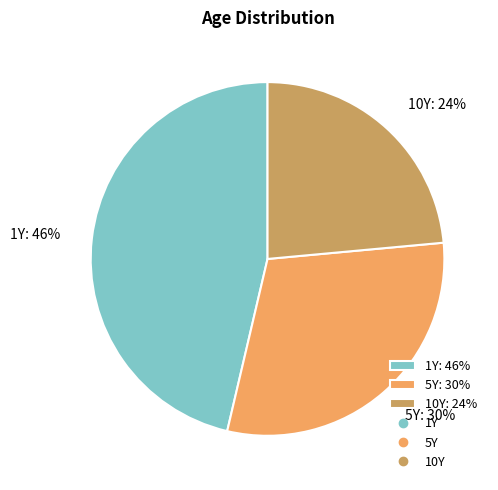

What is the ratio of the value at 1Y: 46% to the value at 5Y: 30%?

1.5